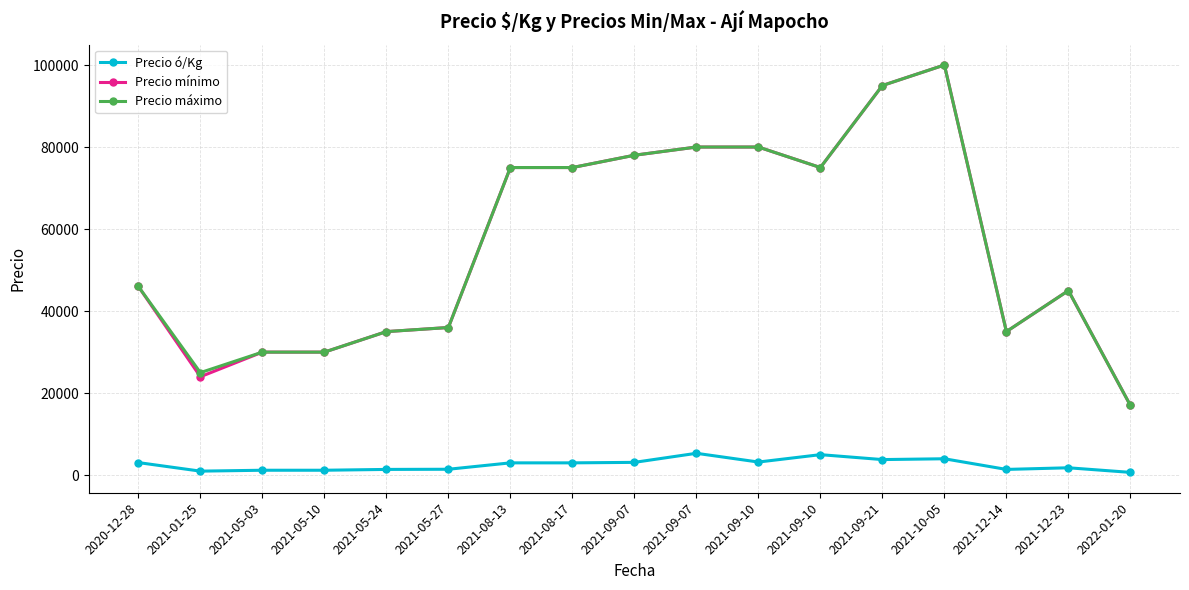

How many categories are shown in the chart?

17